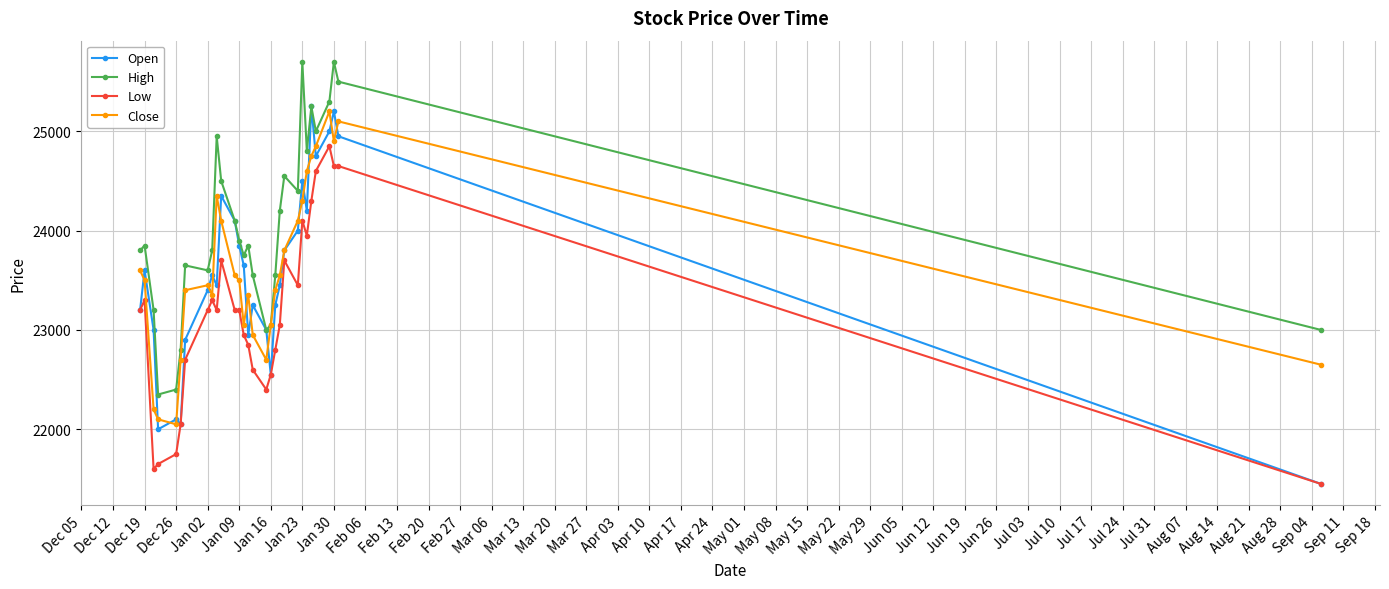

What is the value of the High point at the 17th from the left?

23000